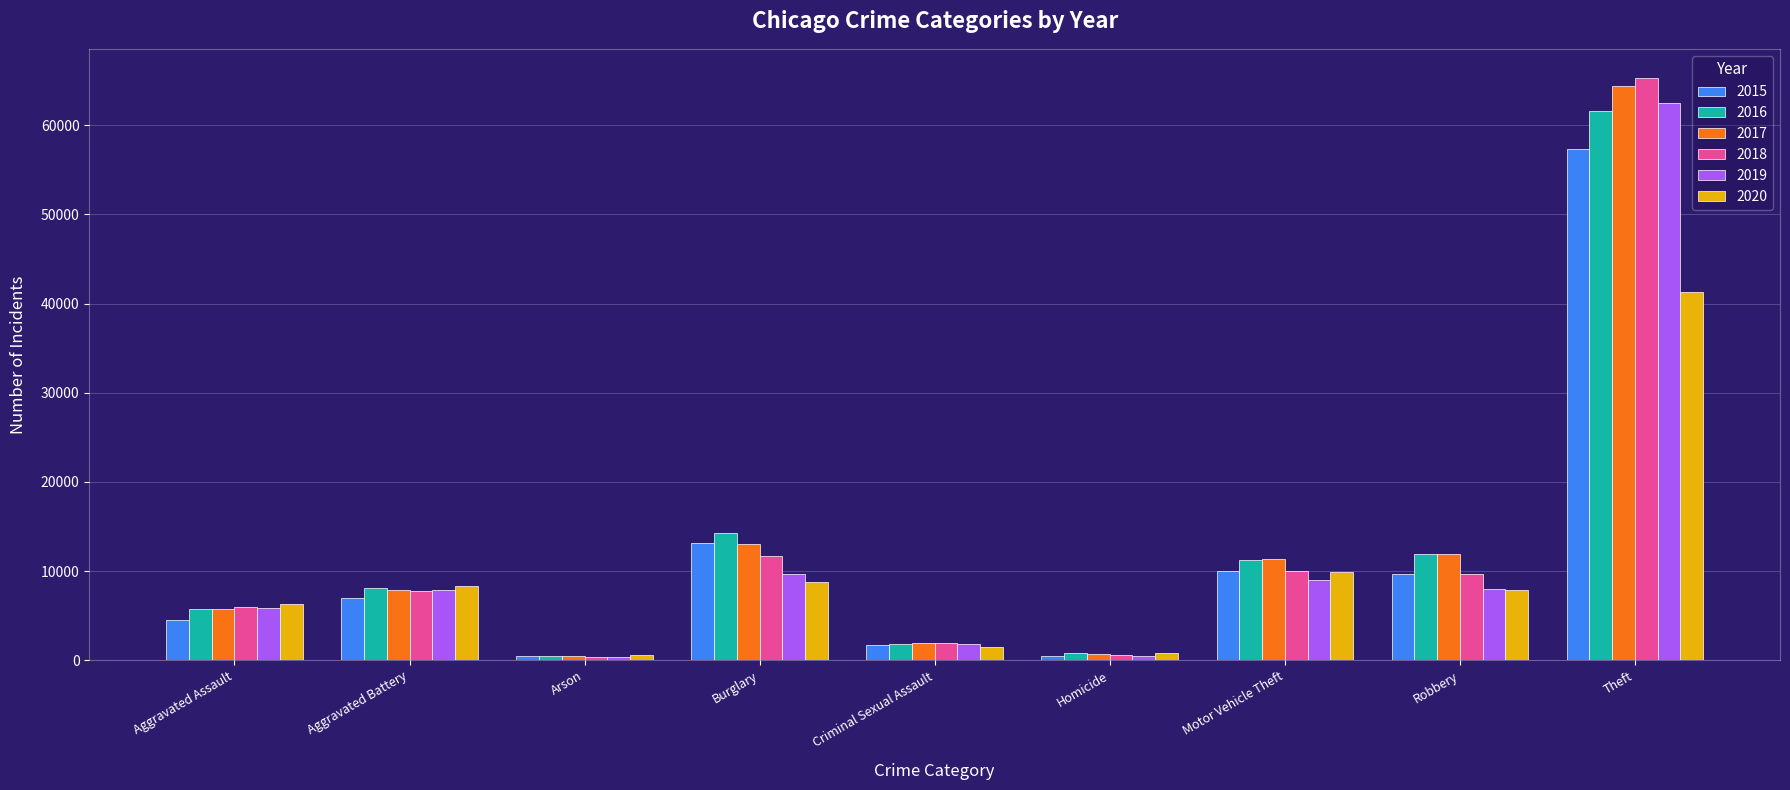

What position from the right is Criminal Sexual Assault?

5